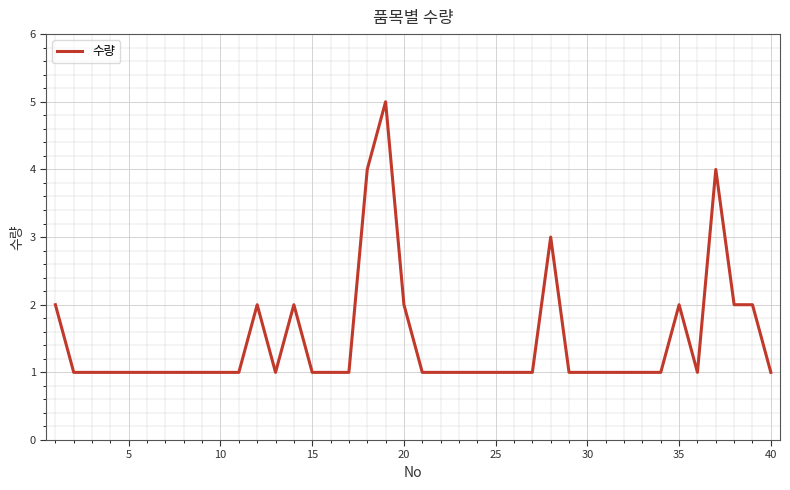

What is the maximum value shown in the chart?

5